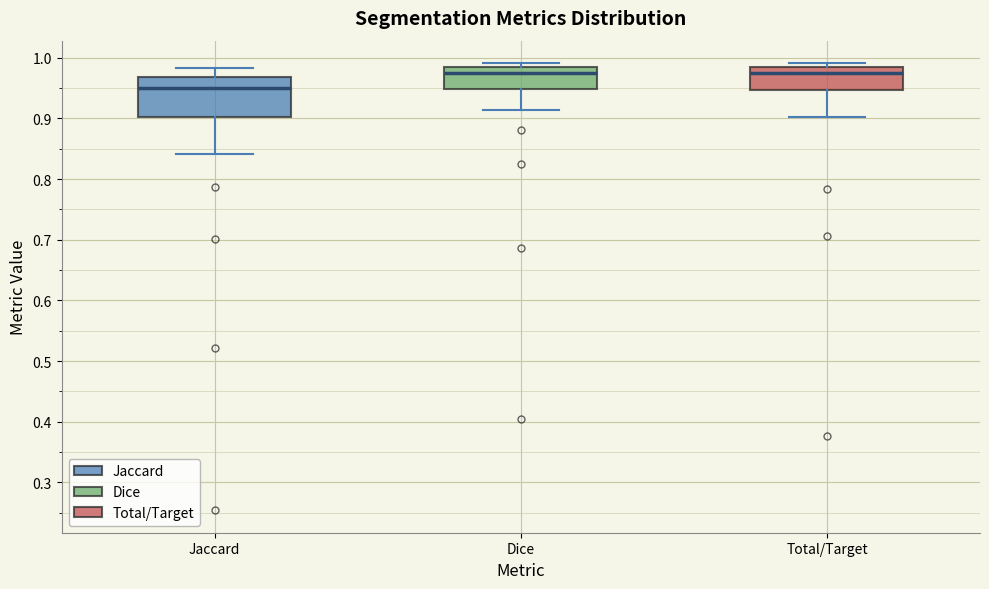

Comparing the boxes themselves (not the whiskers), which one is the tallest?

Jaccard